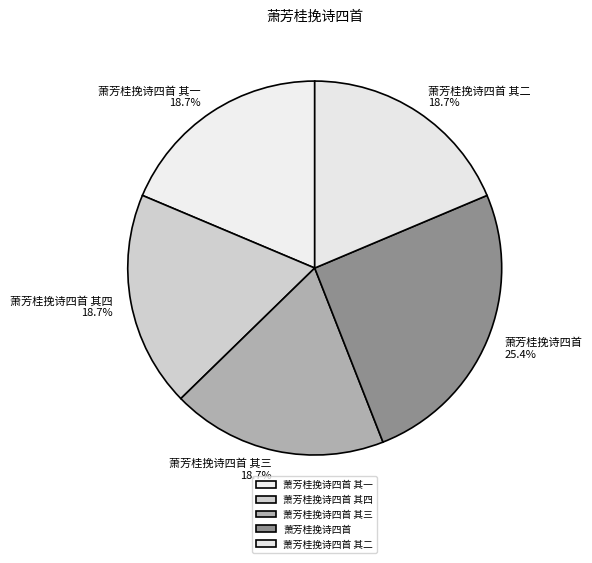

What is the largest slice in the pie chart?

萧芳桂挽诗四首